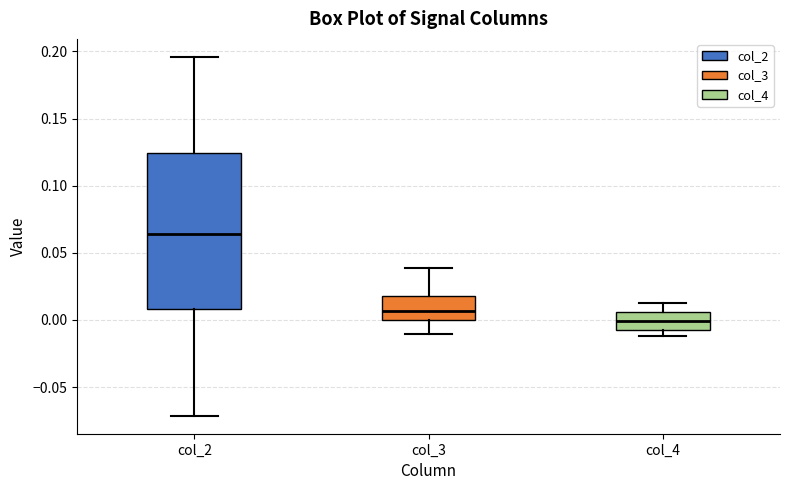

Reading left to right, transcribe this box plot: for each box, give where its median line is, the range the box spans, and where its two whiskers end, as read against the y-axis. The values are not printed on the chart, so give them approximately, as read against the axis.

col_2: median 0.065, box 0.010 to 0.125, whiskers -0.070 to 0.195
col_3: median 0.005, box 0.000 to 0.020, whiskers -0.010 to 0.040
col_4: median 0.000, box -0.005 to 0.005, whiskers -0.010 to 0.015